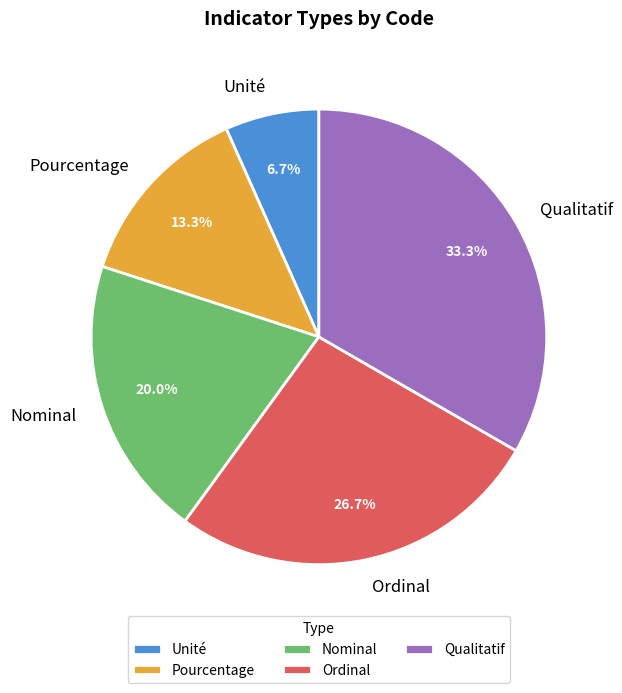

Which slice is the largest?

Qualitatif